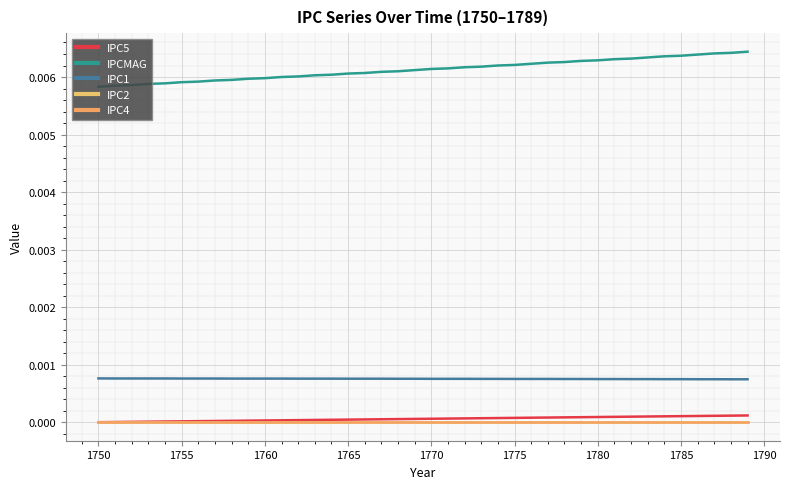

What are all the series names shown in the legend?

IPC5, IPCMAG, IPC1, IPC2, IPC4